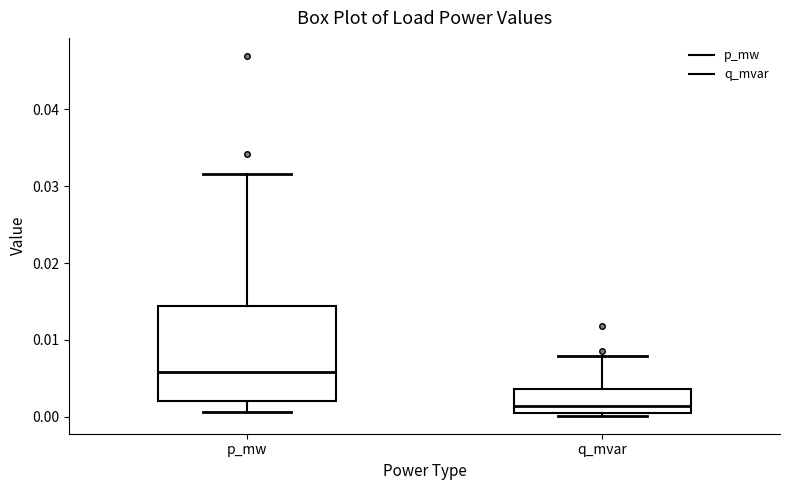

Reading left to right, transcribe this box plot: for each box, give where its median line is, the range the box spans, and where its two whiskers end, as read against the y-axis. The values are not printed on the chart, so give them approximately, as read against the axis.

p_mw: median 0.006, box 0.002 to 0.014, whiskers 0.001 to 0.032
q_mvar: median 0.001 (just above the box's lower edge), box 0.001 to 0.004, whiskers 0.000 to 0.008